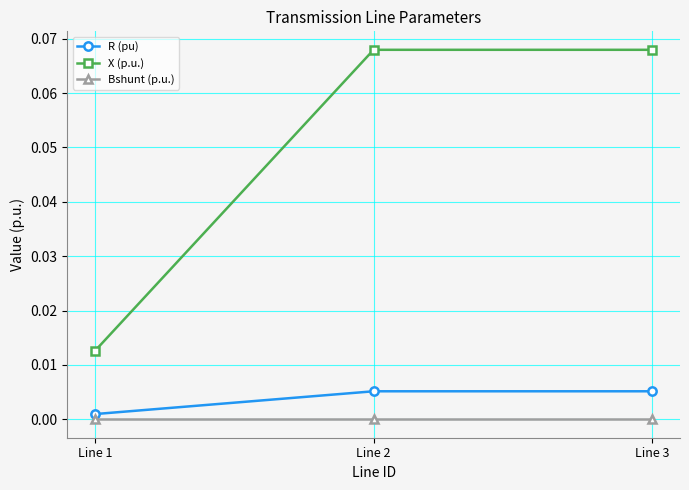

Does the chart have visible grid lines?

Yes